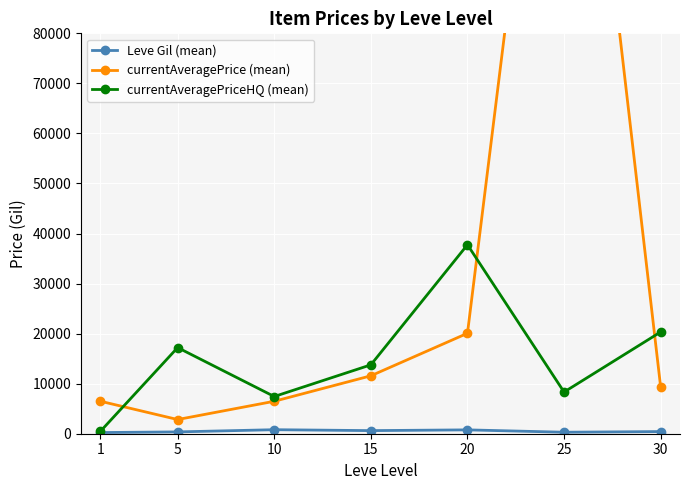

Does the chart display data point markers on the line(s)?

Yes